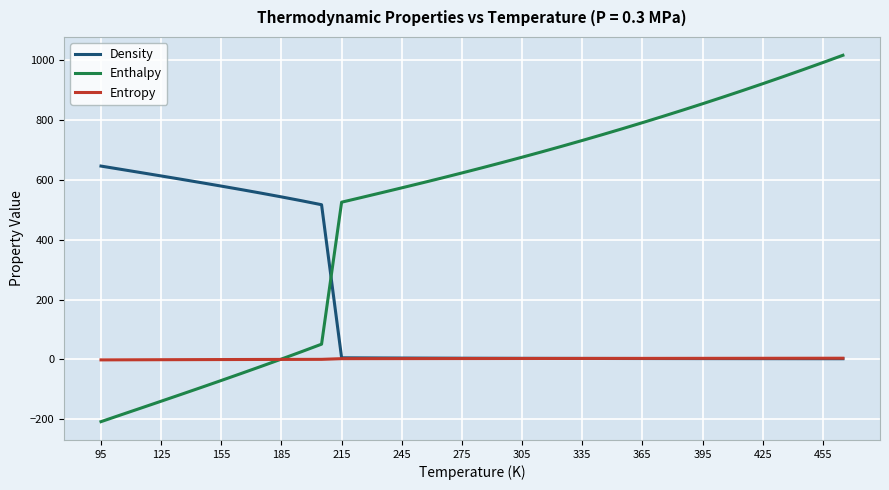

At how many categories does at least one series exceed 893?

6